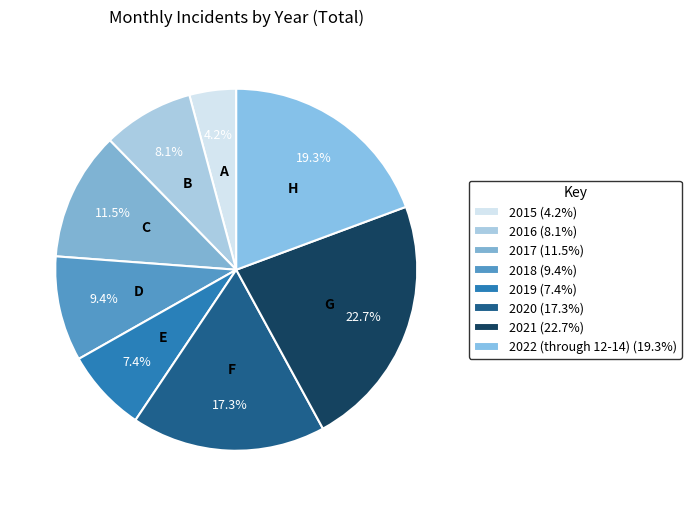

Approximately how many times larger is the value at 2020 compared to 2021?

0.8